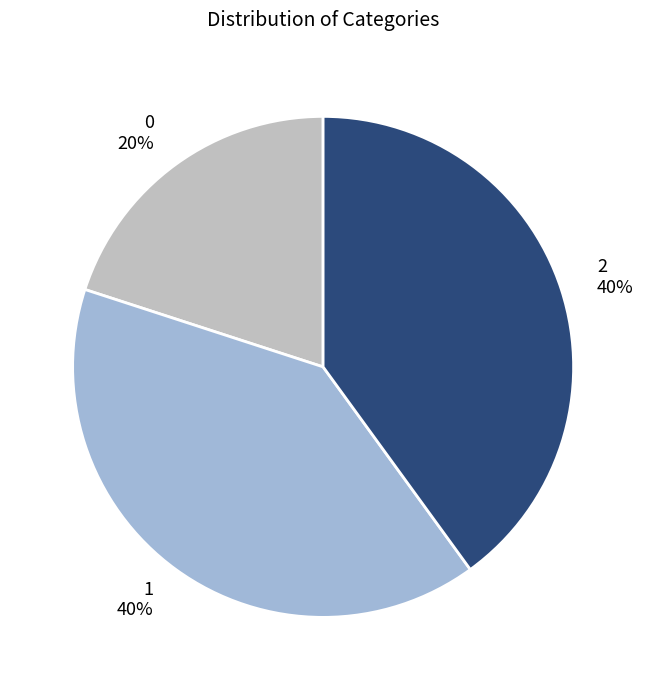

What is the ratio of the value at 0 to the value at 1?

0.5